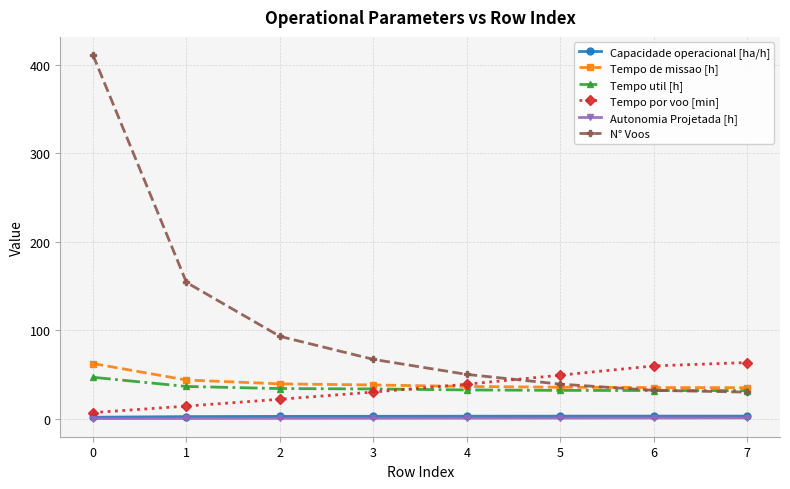

True or false: Tempo util [h] and Capacidade operacional [ha/h] intersect in this chart.

False